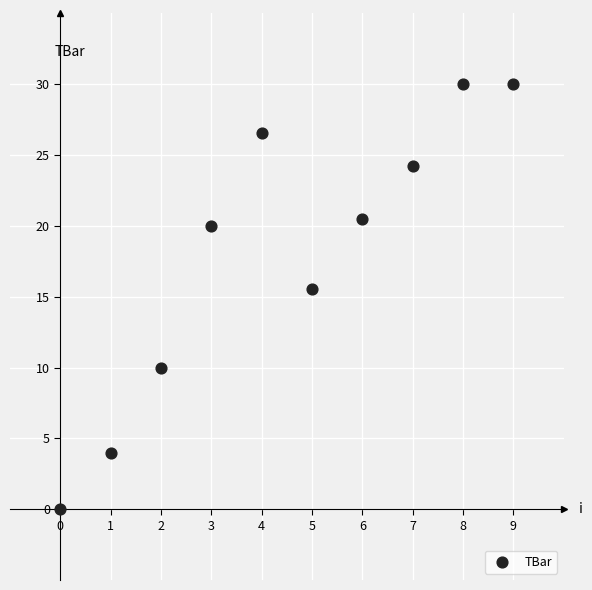

What is the range of Y values (max minus min)?

30.0